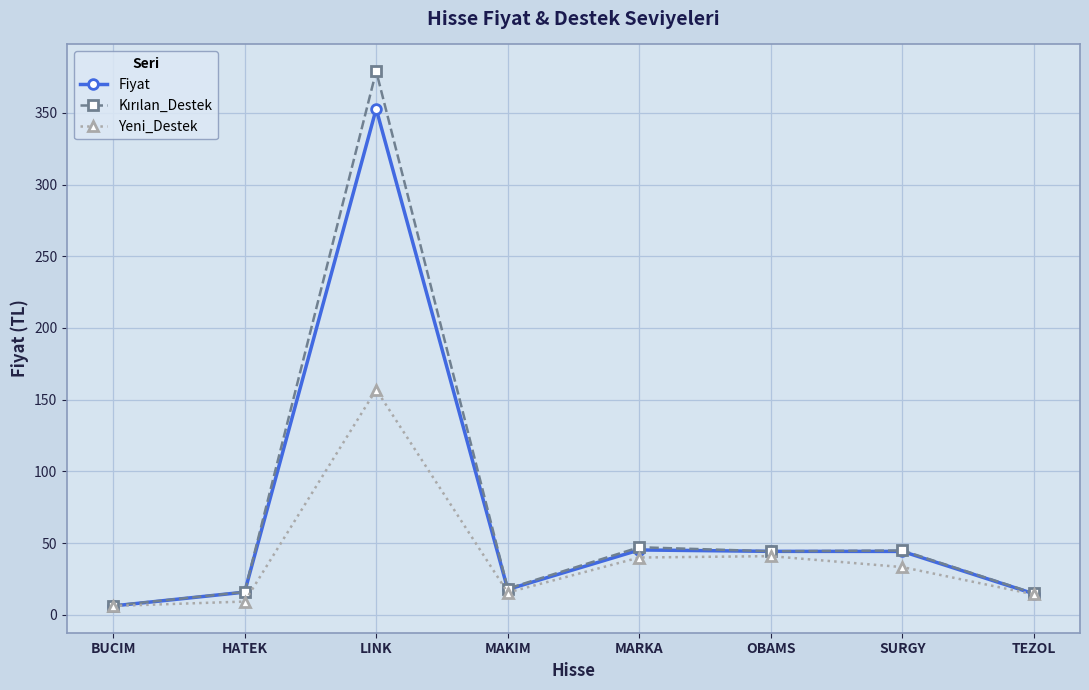

What is the maximum value shown in the chart?

379.0